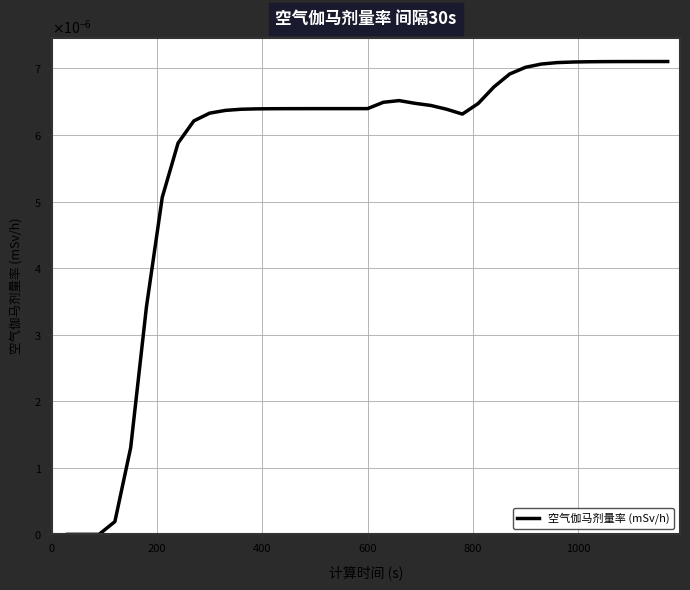

True or false: there are more than 2 points higher than both neighbors.

False